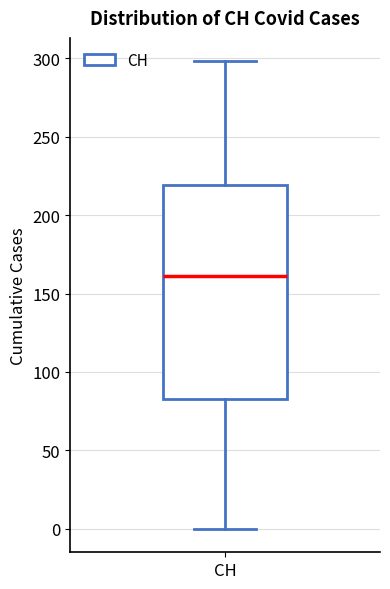

Transcribe this box plot: give where the median line is, the range the box spans, and where the two whiskers end, as read against the y-axis. The values are not printed on the chart, so give them approximately, as read against the axis.

median 160, box 85 to 220, whiskers 0 to 300